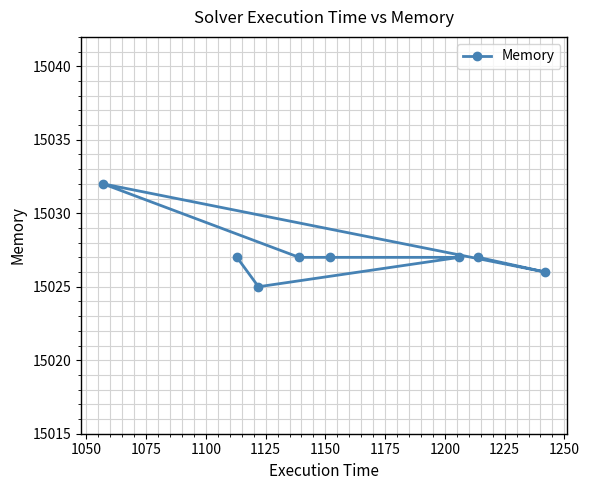

How many values exceed 15027?

1